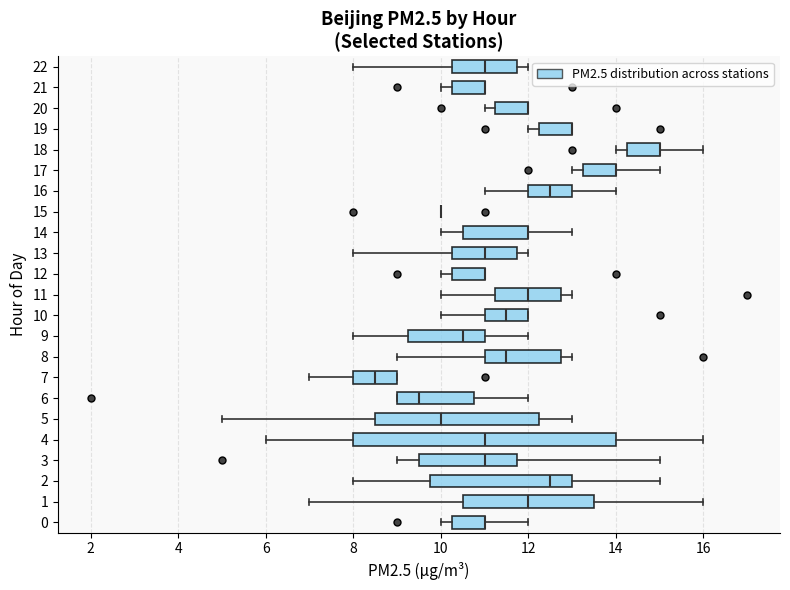

Reading bottom to top, read every box against the x-axis: the position of its median line, the range the box covers, and the ends of its whiskers. The values are not printed on the chart, so give them approximately, as read against the axis.

0: median 11.0 (drawn on the box's right edge), box 10.2 to 11.0, whiskers 10.0 to 12.0
1: median 12.0, box 10.6 to 13.6, whiskers 7.0 to 16.0
2: median 12.6, box 9.8 to 13.0, whiskers 8.0 to 15.0
3: median 11.0, box 9.6 to 11.8, whiskers 9.0 to 15.0
4: median 11.0, box 8.0 to 14.0, whiskers 6.0 to 16.0
5: median 10.0, box 8.6 to 12.2, whiskers 5.0 to 13.0
6: median 9.6, box 9.0 to 10.8, whiskers 9.0 to 12.0
7: median 8.6, box 8.0 to 9.0, whiskers 7.0 to 9.0
8: median 11.6, box 11.0 to 12.8, whiskers 9.0 to 13.0
9: median 10.6, box 9.2 to 11.0, whiskers 8.0 to 12.0
10: median 11.6, box 11.0 to 12.0, whiskers 10.0 to 12.0
11: median 12.0, box 11.2 to 12.8, whiskers 10.0 to 13.0
12: median 11.0 (drawn on the box's right edge), box 10.2 to 11.0, whiskers 10.0 to 11.0
13: median 11.0, box 10.2 to 11.8, whiskers 8.0 to 12.0
14: median 12.0 (drawn on the box's right edge), box 10.6 to 12.0, whiskers 10.0 to 13.0
15: box collapsed to a line at 10.0, whiskers 10.0 to 10.0
16: median 12.6, box 12.0 to 13.0, whiskers 11.0 to 14.0
17: median 14.0 (drawn on the box's right edge), box 13.2 to 14.0, whiskers 13.0 to 15.0
18: median 15.0 (drawn on the box's right edge), box 14.2 to 15.0, whiskers 14.0 to 16.0
19: median 13.0 (drawn on the box's right edge), box 12.2 to 13.0, whiskers 12.0 to 13.0
20: median 12.0 (drawn on the box's right edge), box 11.2 to 12.0, whiskers 11.0 to 12.0
21: median 11.0 (drawn on the box's right edge), box 10.2 to 11.0, whiskers 10.0 to 11.0
22: median 11.0, box 10.2 to 11.8, whiskers 8.0 to 12.0